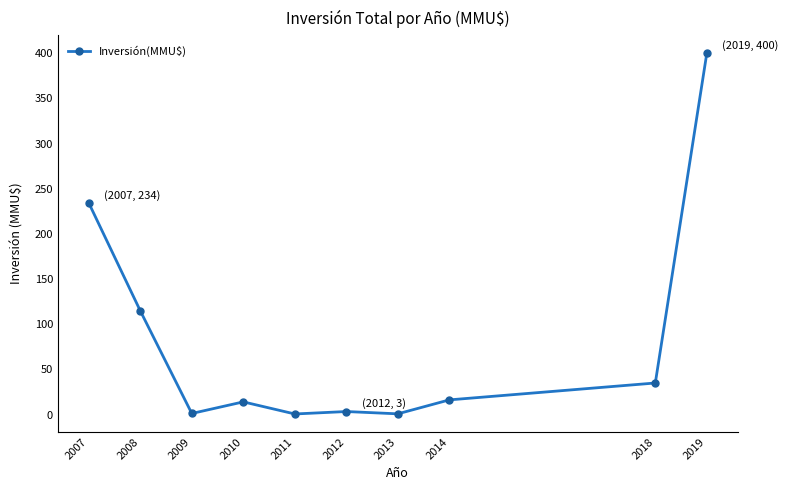

What is the difference between the maximum and minimum values?

399.4